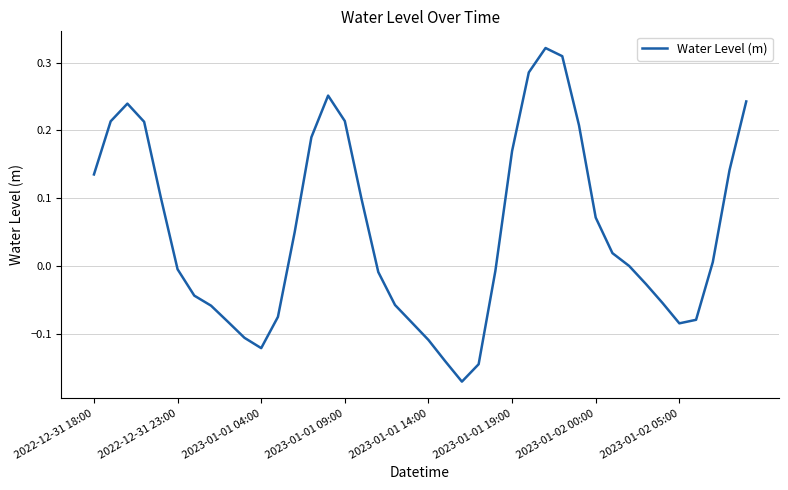

How many categories are shown in the chart?

40